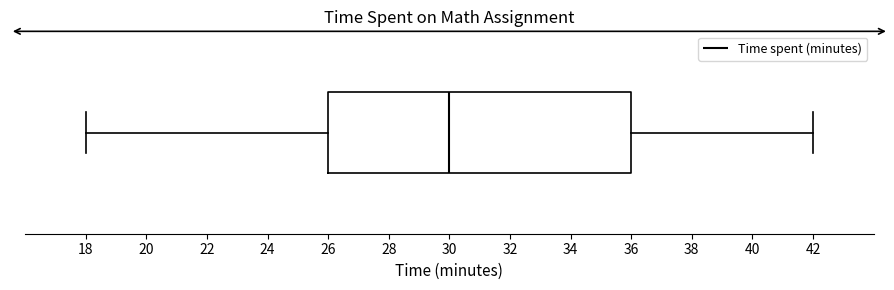

Read this box plot against the x-axis: the position of the median line, the range covered by the box, and the ends of both whiskers. The values are not printed on the chart, so give them approximately, as read against the axis.

median 30, box 26 to 36, whiskers 18 to 42